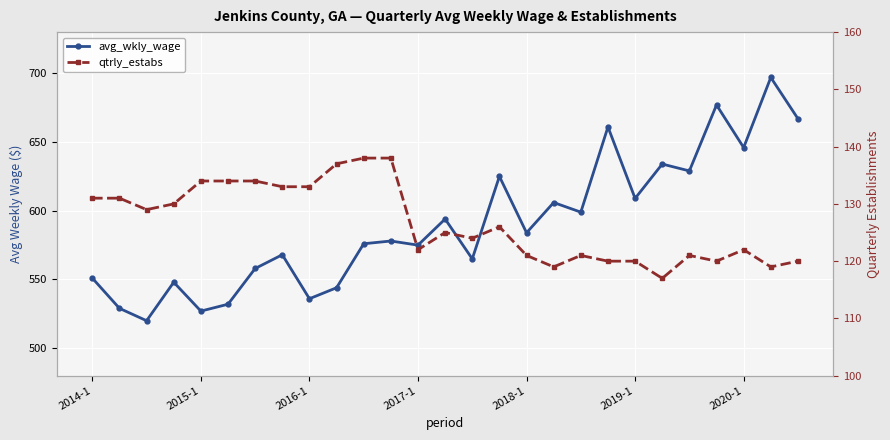

What position from the right is 2020-1?

3